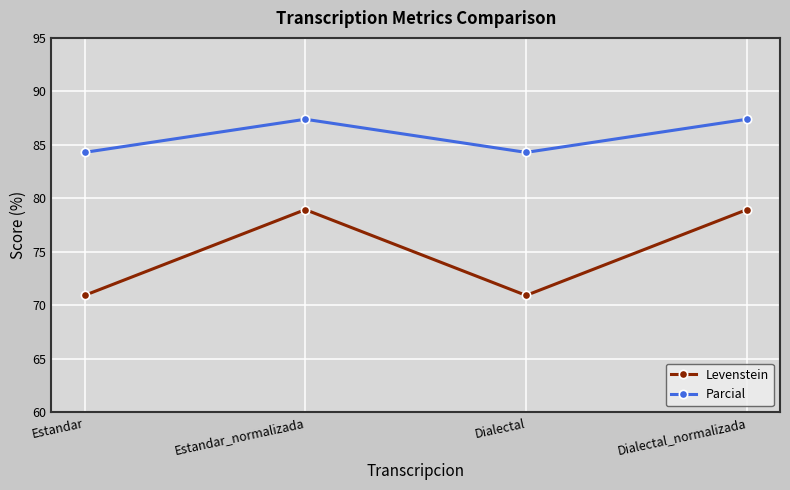

Which series changed the most between Dialectal and Dialectal_normalizada?

Levenstein